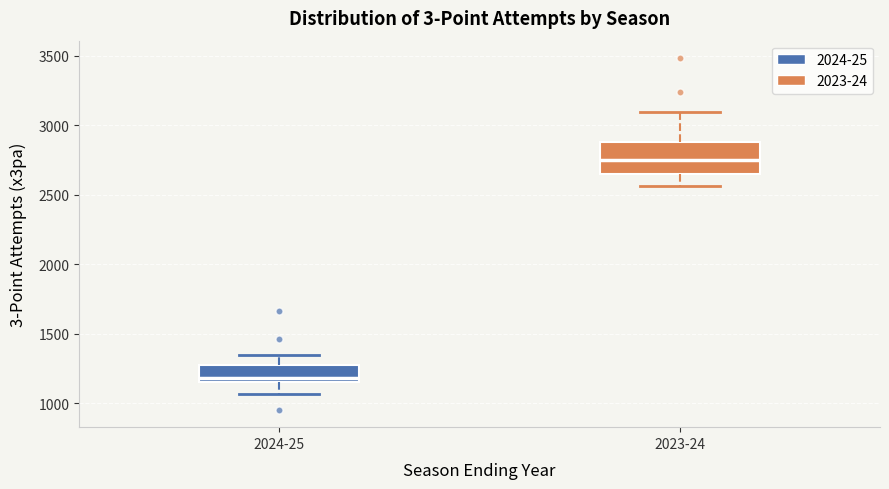

Which box's median line is the highest?

2023-24